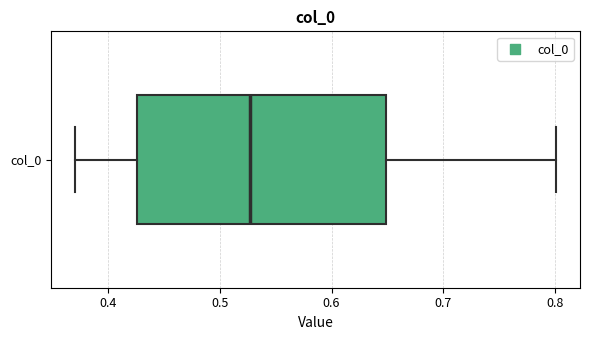

Transcribe this box plot: give where the median line is, the range the box spans, and where the two whiskers end, as read against the x-axis. The values are not printed on the chart, so give them approximately, as read against the axis.

median 0.53, box 0.43 to 0.65, whiskers 0.37 to 0.80